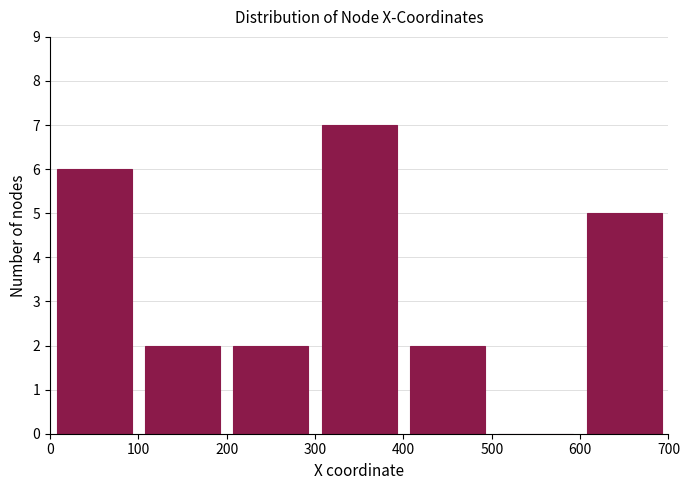

Over which range of the x-axis is the bar tallest?

300 to 400